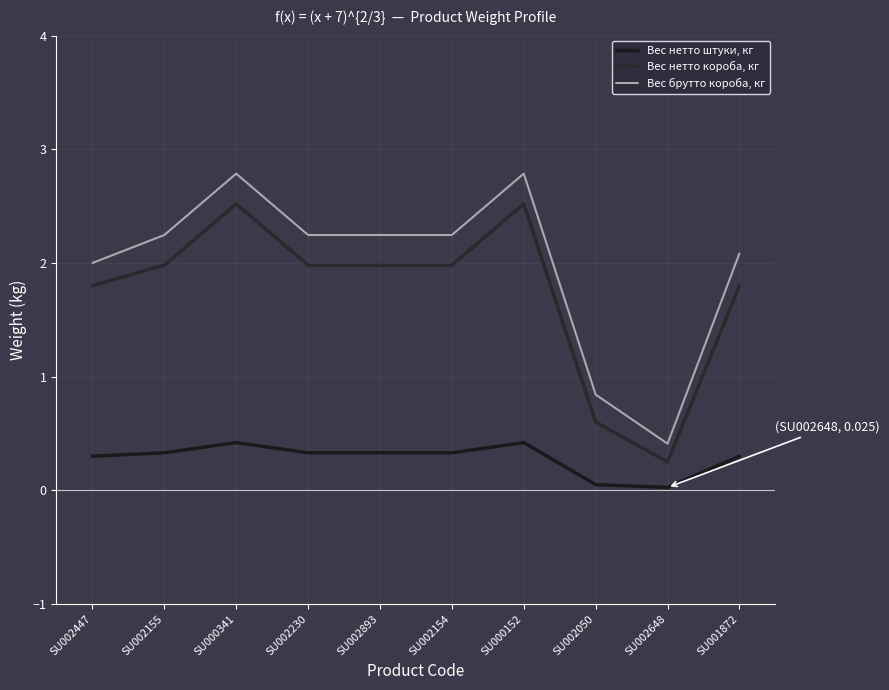

True or false: Вес брутто короба, кг and Вес нетто короба, кг intersect in this chart.

False